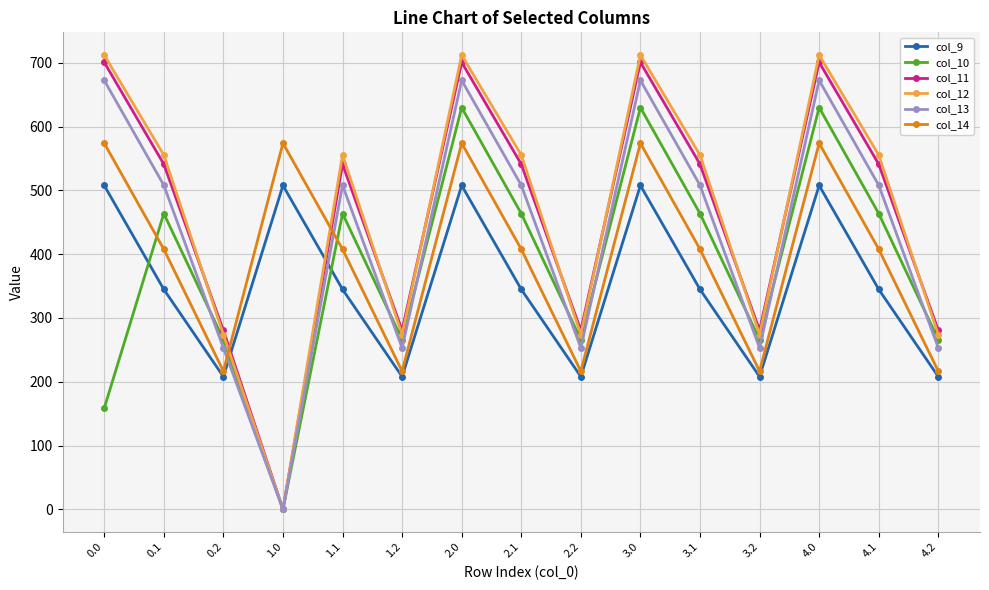

Rank the series at 1.1 from lowest to highest value.

col_9, col_14, col_10, col_13, col_11, col_12